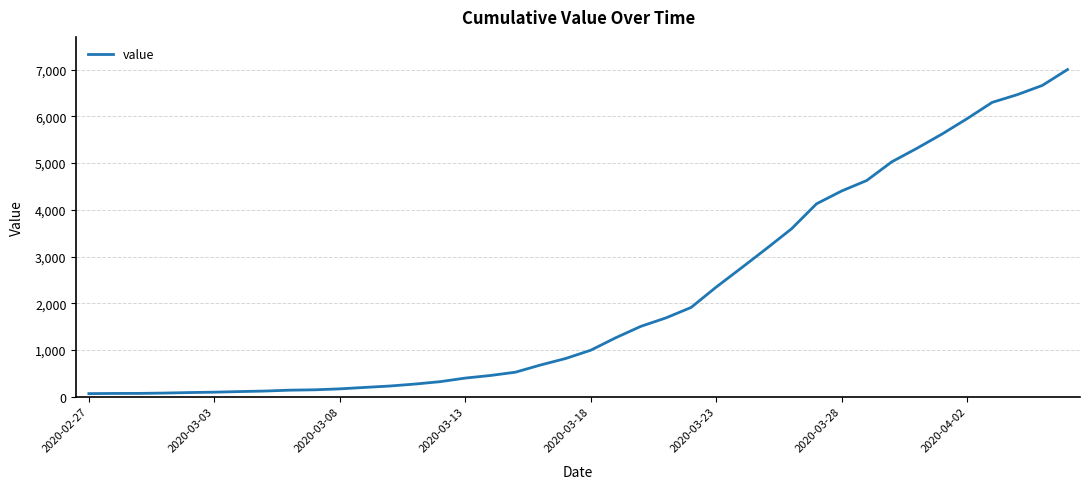

How many lines are shown in the chart?

1